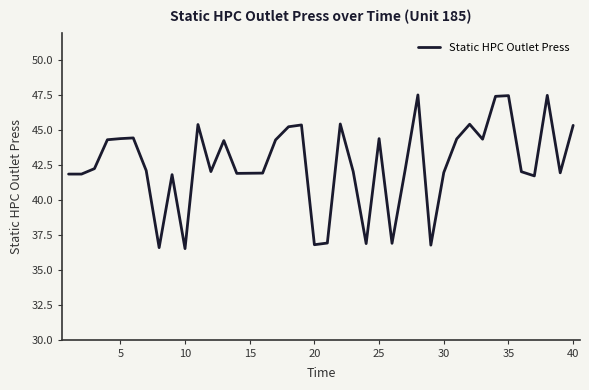

Does the chart display data point markers on the line(s)?

No